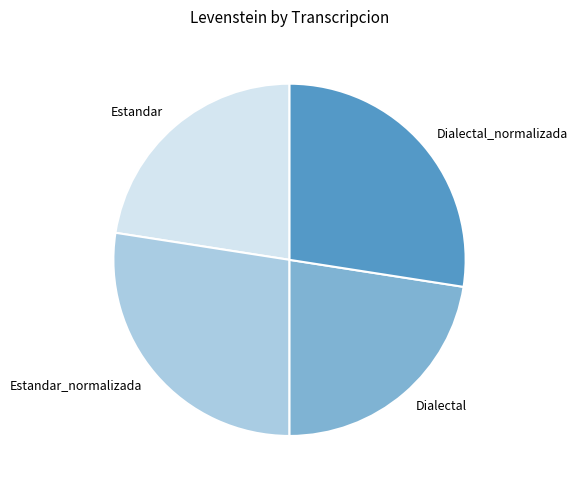

Is there a majority slice in this chart?

No